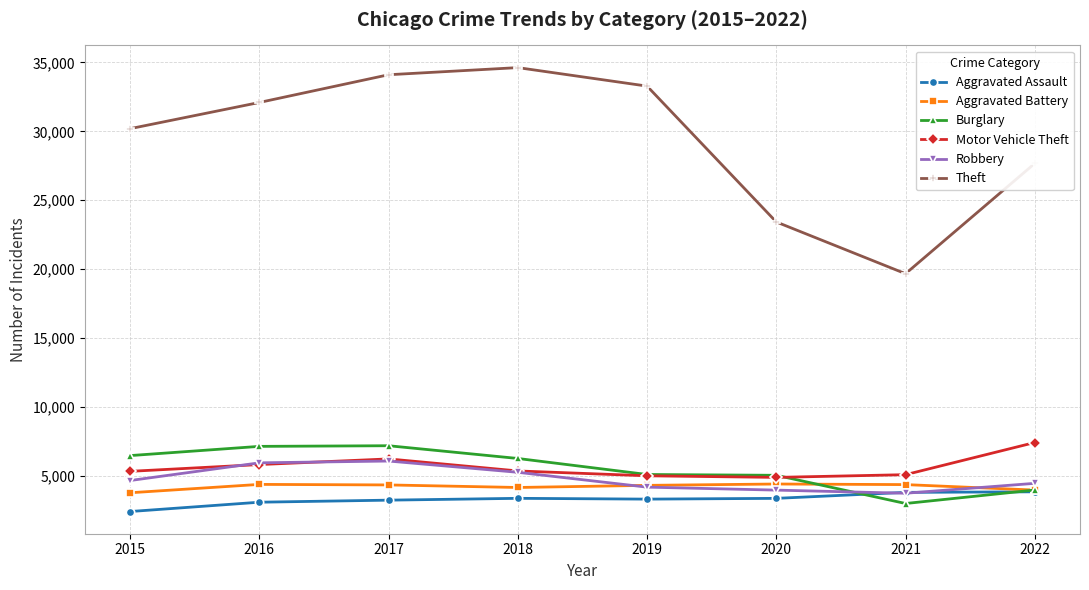

Is it true that Robbery equals 2923 at 2015?

False